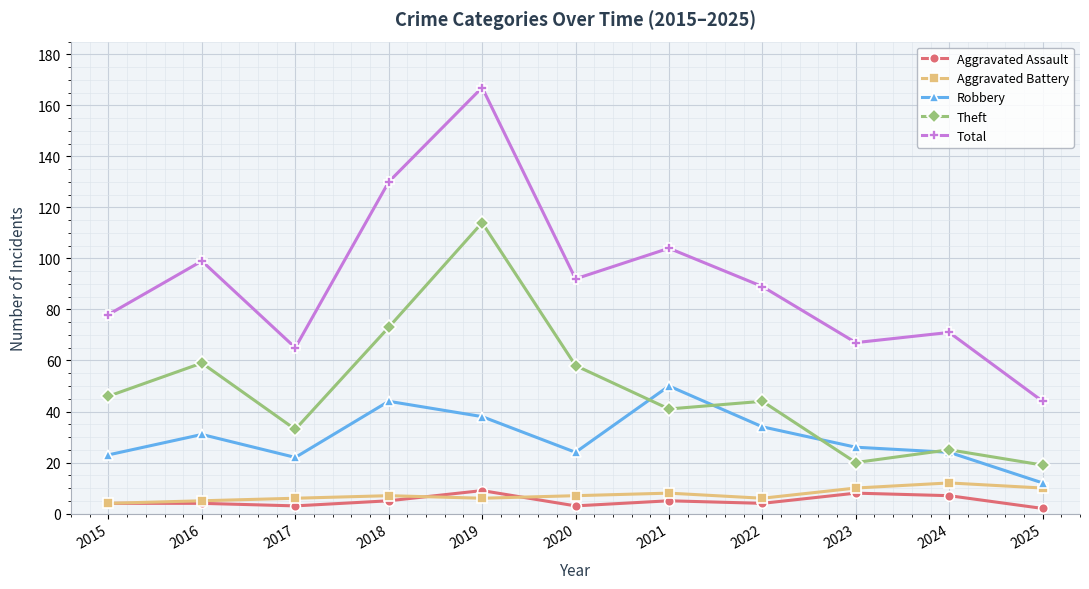

What is the value of the Total point at the 3rd from the left?

65